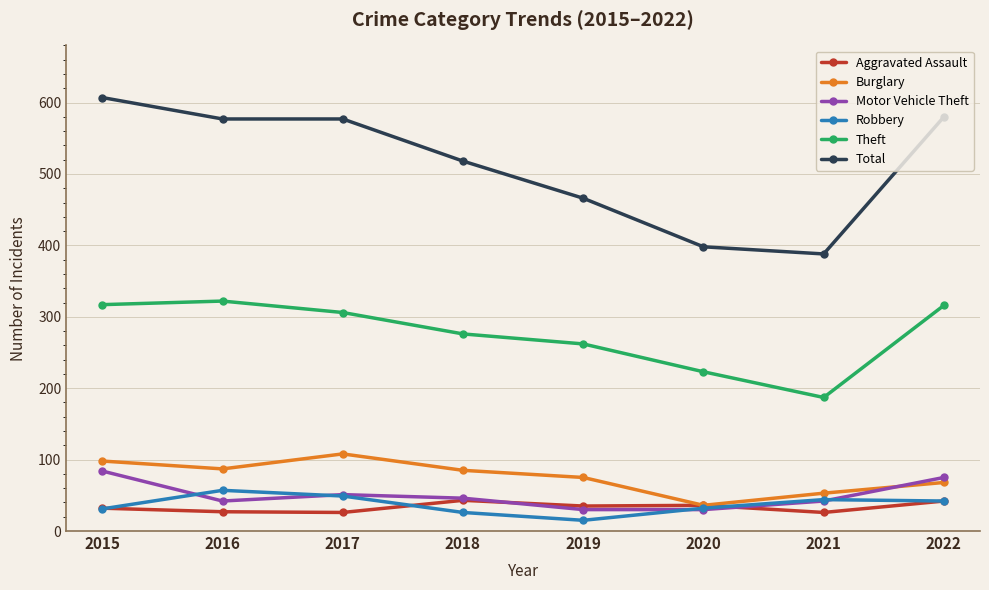

True or false: Total and Theft cross at least once.

False